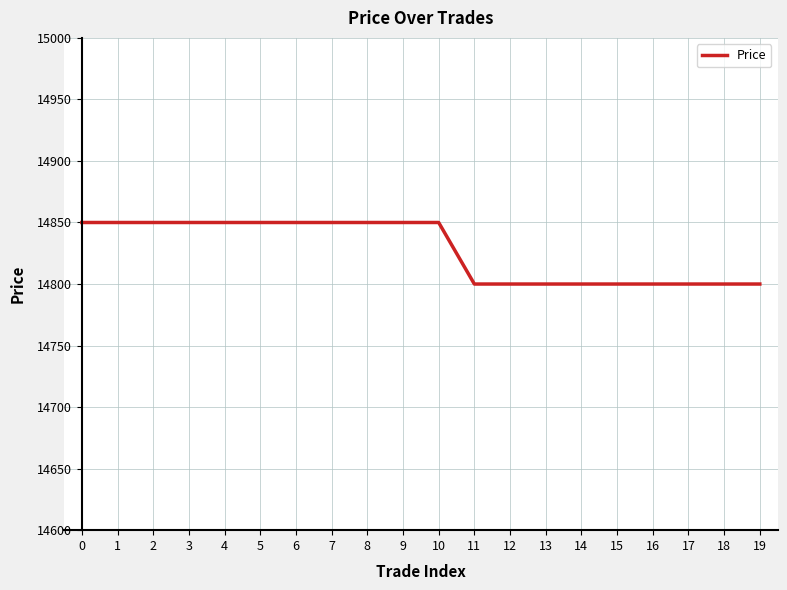

Approximately how many times larger is the value at 15 compared to 7?

1.0